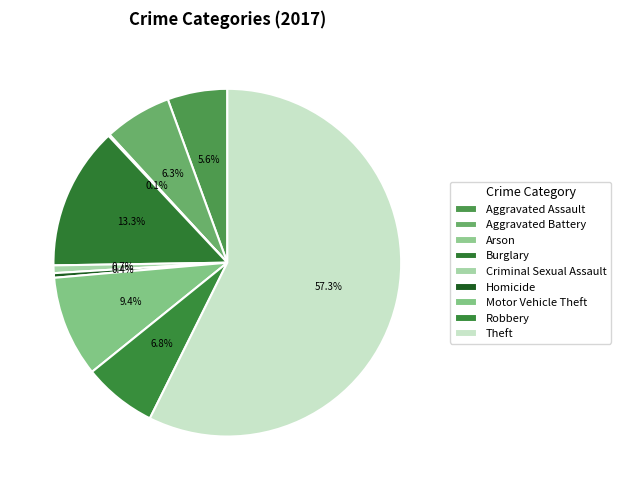

To the nearest percent, what is the average slice percentage?

11%